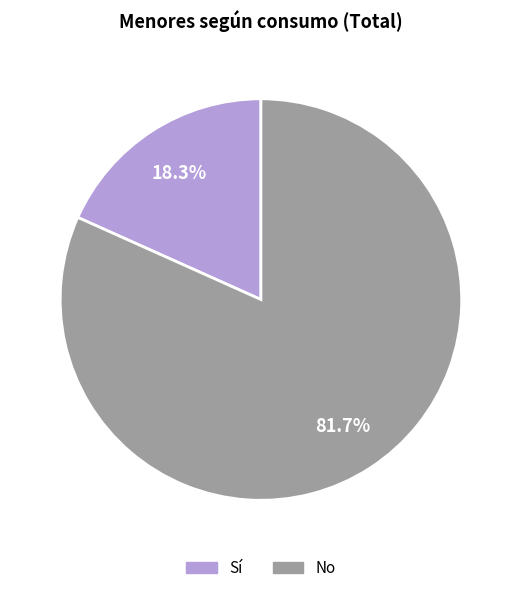

Which category accounts for the majority?

No